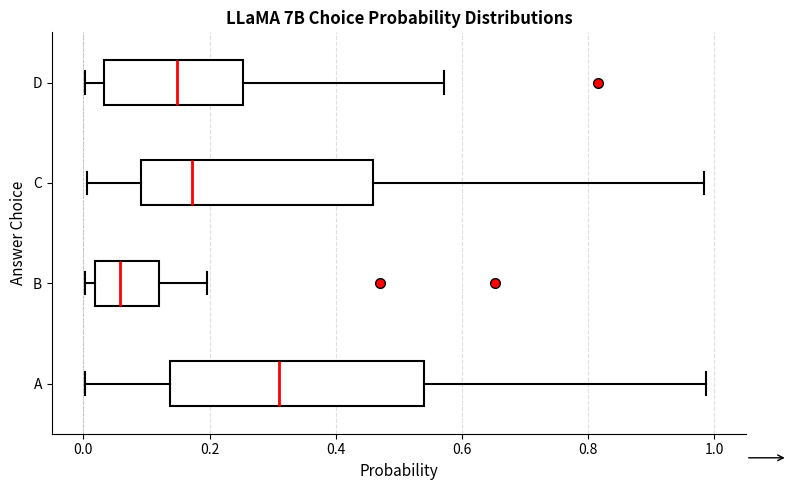

Where does the left whisker of the box for C end on the x-axis? The values are not printed on the chart, so give them approximately, as read against the axis.

0.00